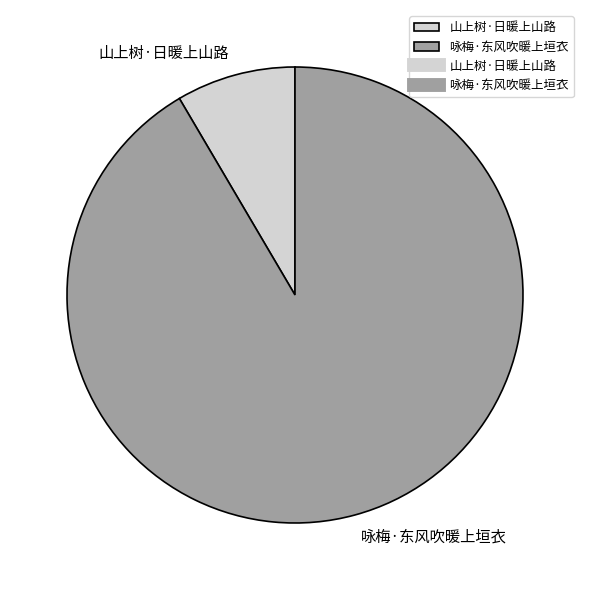

The 山上树·日暖上山路 slice represents 8% of the pie. True or false?

True